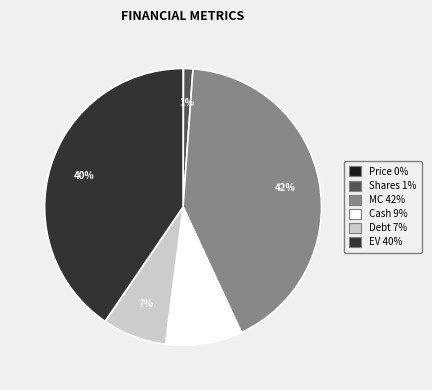

Is there a majority slice in this chart?

No